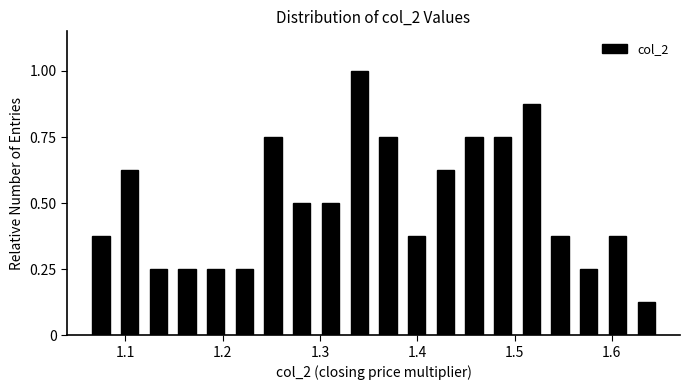

Around what value on the x-axis is the tallest bar? Give the approximate position of its centre, as read against the axis.

1.34